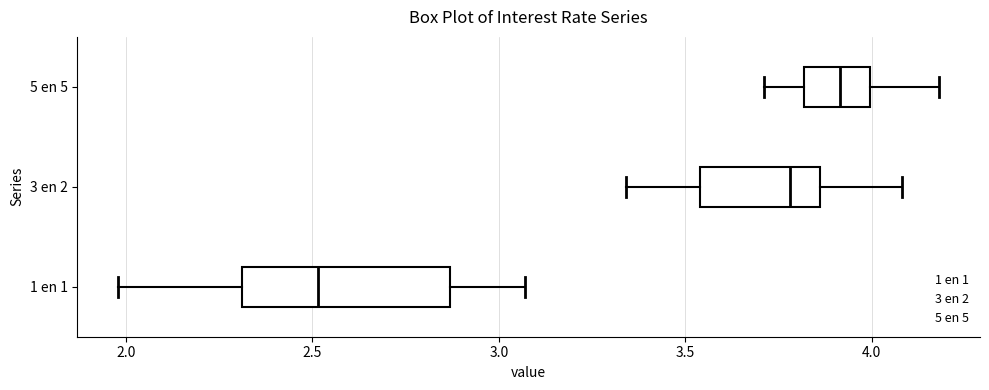

Which box's median line is the furthest to the right?

5 en 5